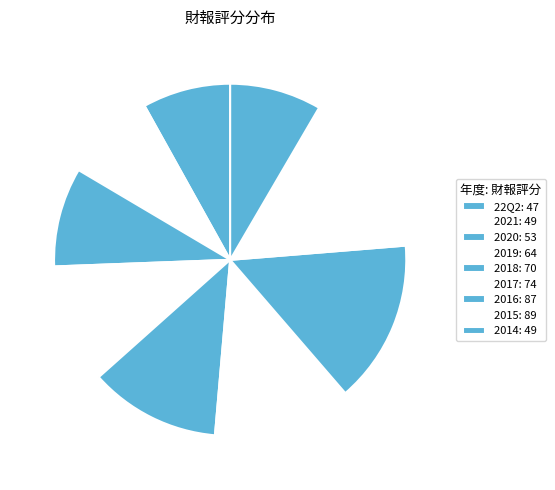

How many segments does this pie chart have?

9